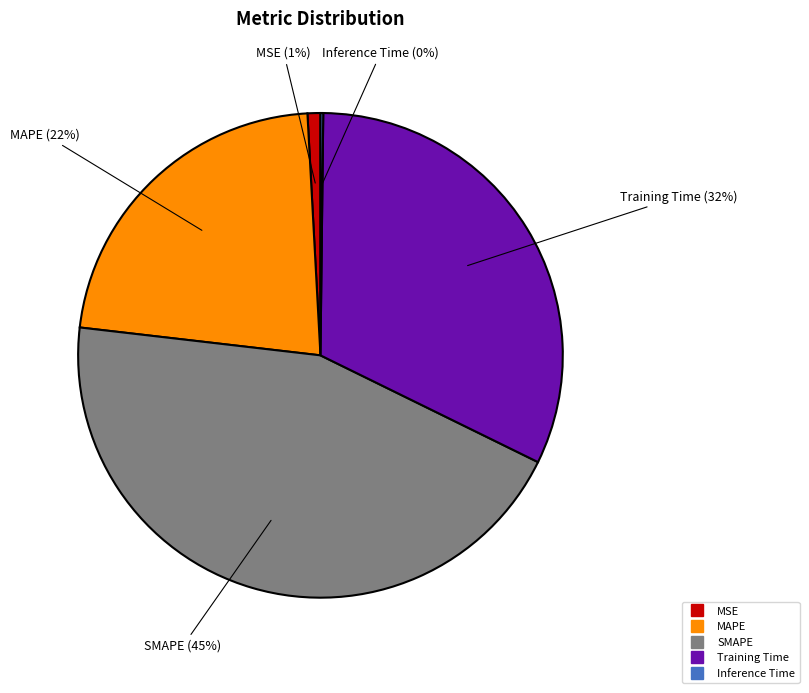

What percentage is the Training Time slice, to the nearest percent?

32%